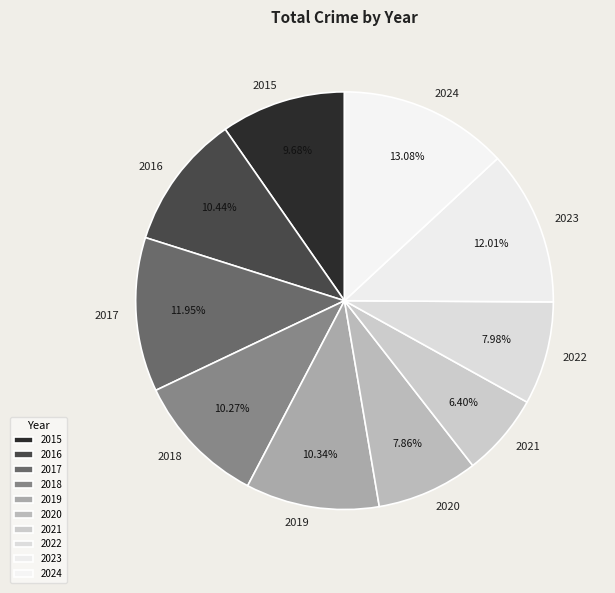

Combined, what portion of the pie is 2018 and 2017?

22.2%